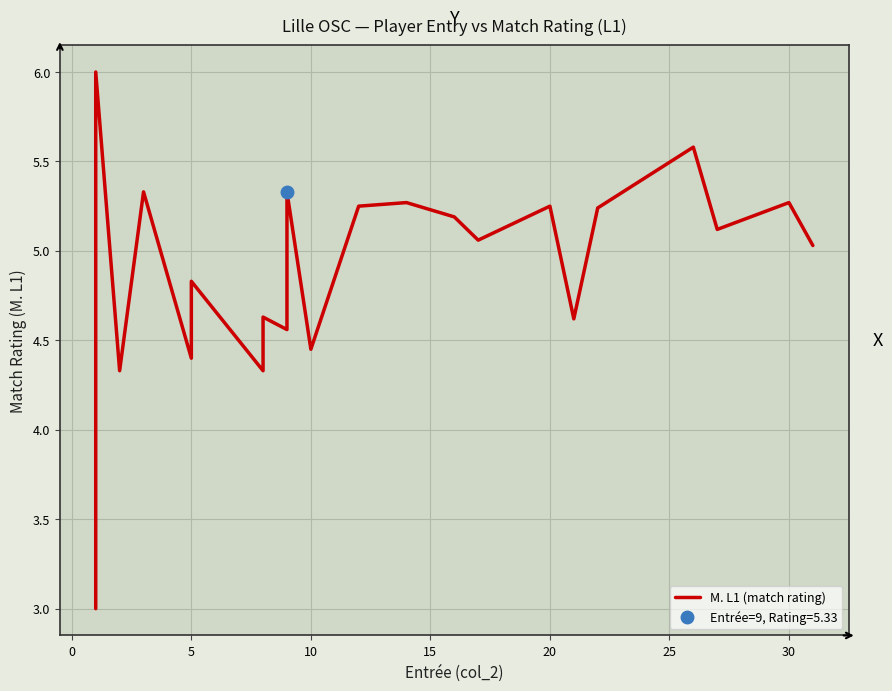

The chart shows a value of 6.8 at 22. True or false?

False